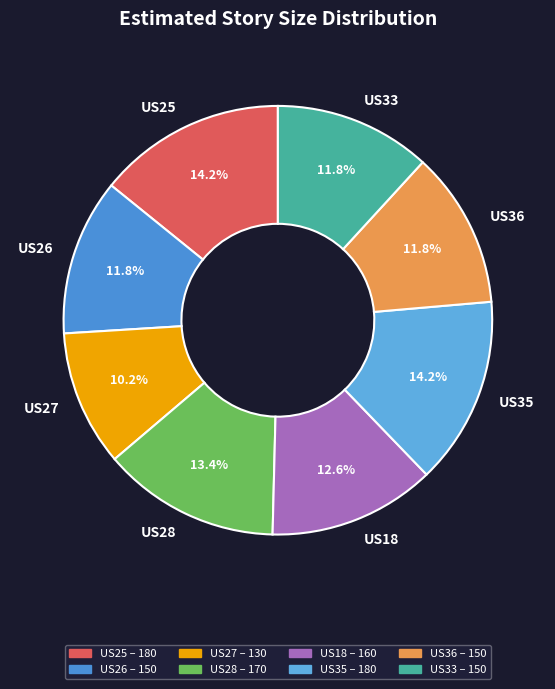

To the nearest percent, what portion does US25 represent?

14%